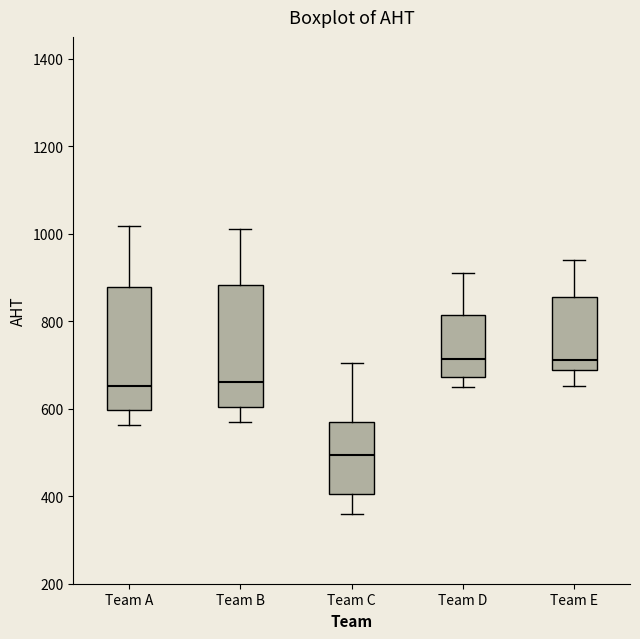

Reading left to right, read every box against the y-axis: the position of its median line, the range the box covers, and the ends of its whiskers. The values are not printed on the chart, so give them approximately, as read against the axis.

Team A: median 660, box 600 to 880, whiskers 560 to 1020
Team B: median 660, box 600 to 880, whiskers 580 to 1020
Team C: median 500, box 400 to 580, whiskers 360 to 700
Team D: median 720, box 680 to 820, whiskers 640 to 900
Team E: median 720, box 680 to 860, whiskers 660 to 940